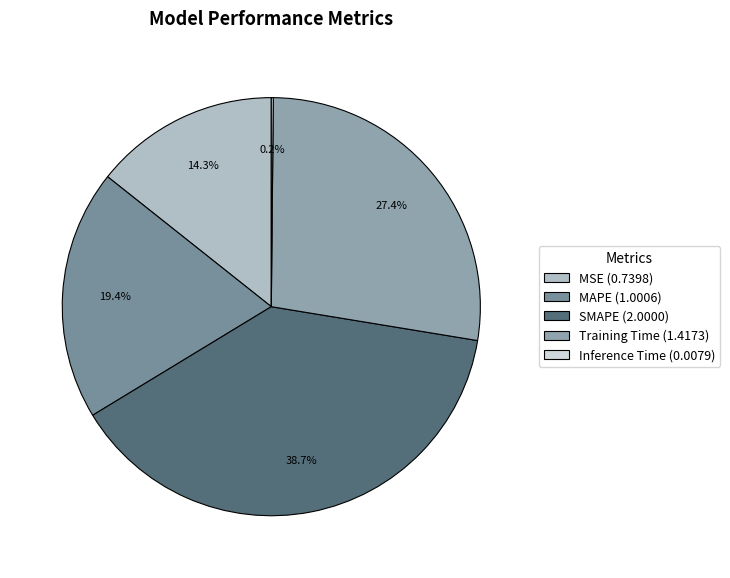

What percentage is the Training Time slice, to the nearest percent?

27%